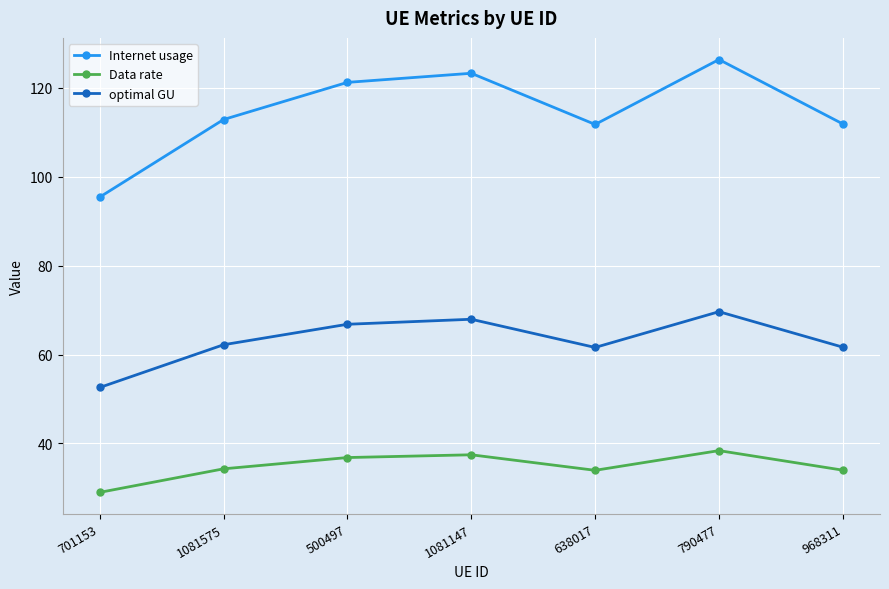

What value does the Internet usage series have at 790477?

126.4